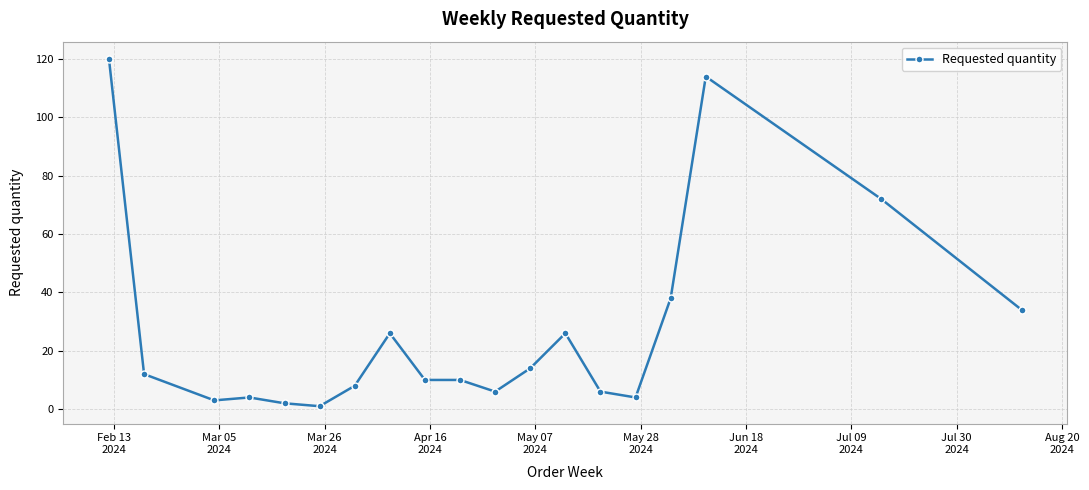

What is the greatest value displayed?

120